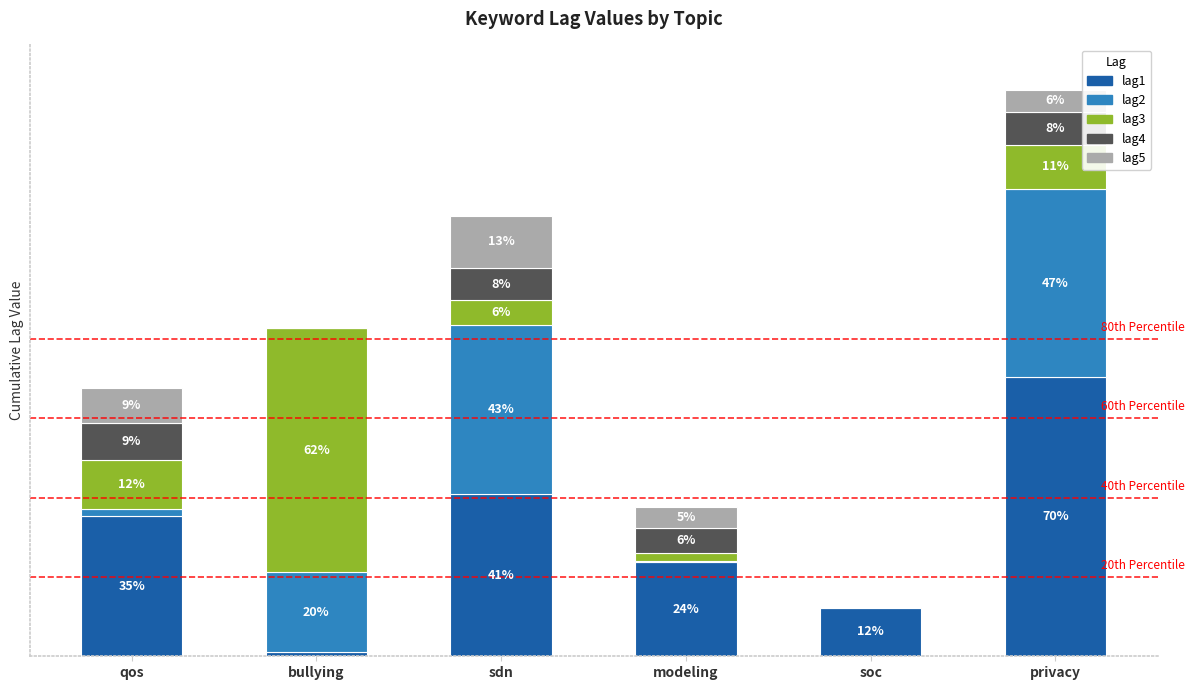

Between bullying and sdn, which series saw the biggest shift?

lag3